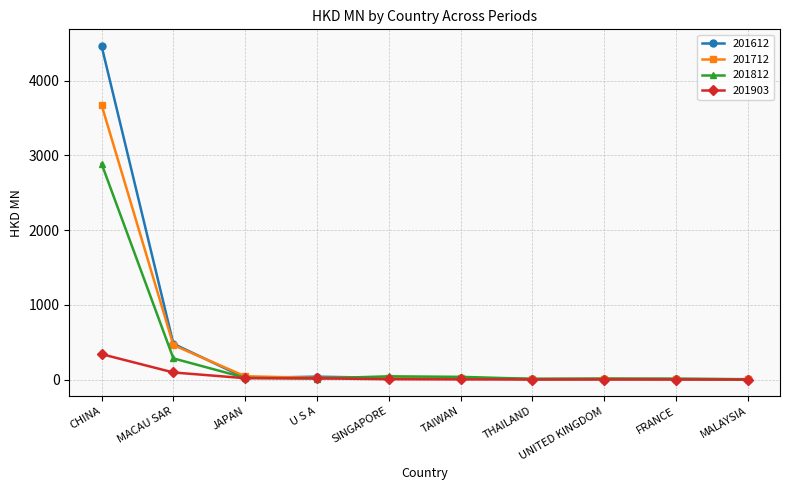

The 201903 series shows 515.9 at CHINA. True or false?

False